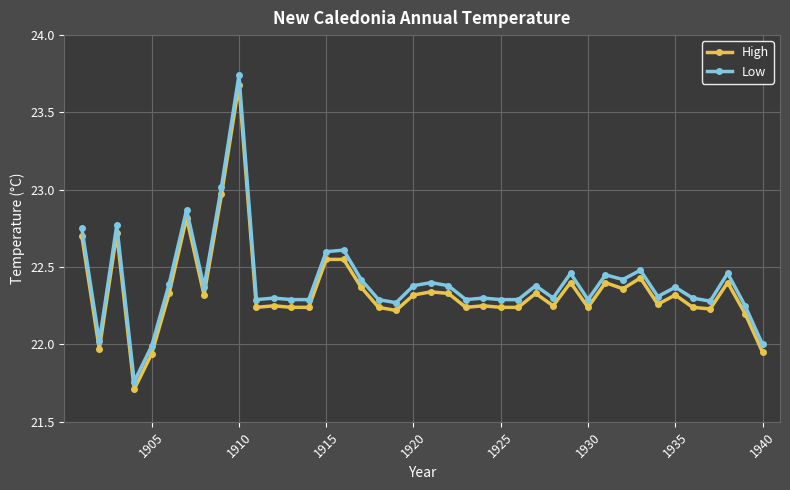

How many data points does each series have?

40